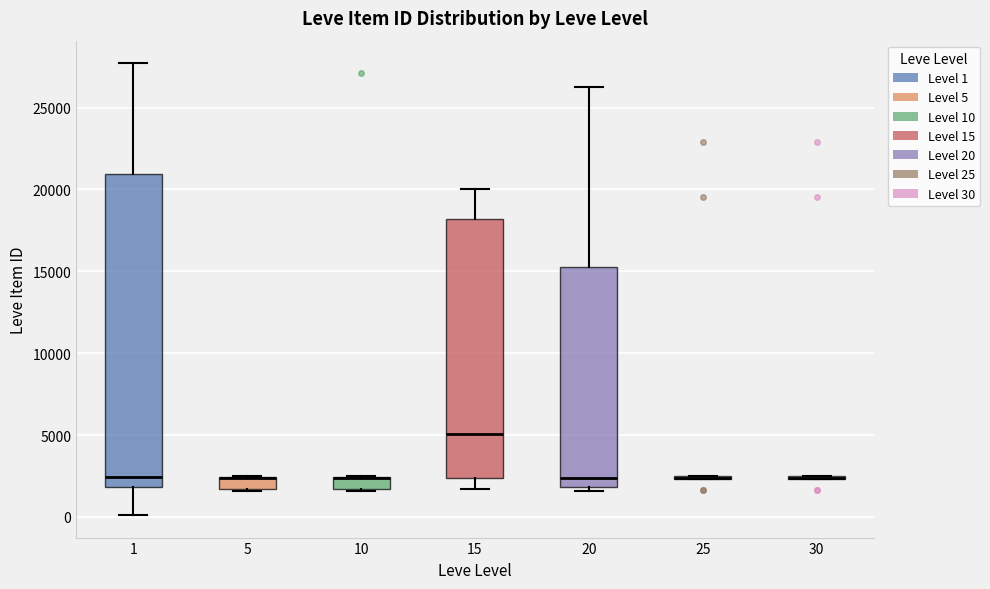

Comparing the boxes themselves (not the whiskers), which one is the tallest?

1